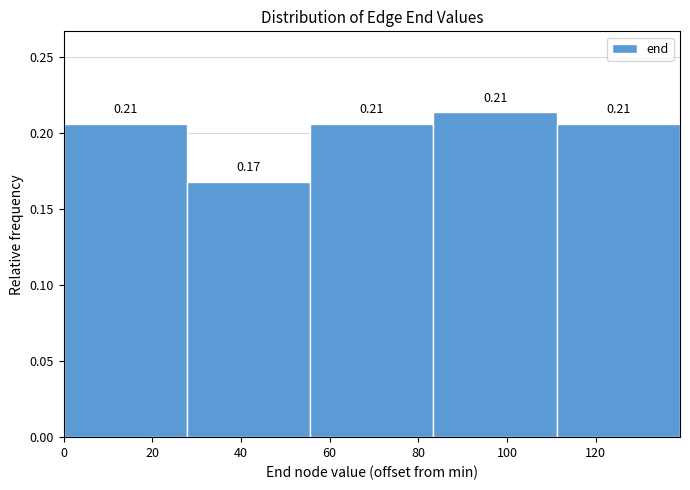

Over which range of the x-axis is the bar tallest?

83.4 to 111.2